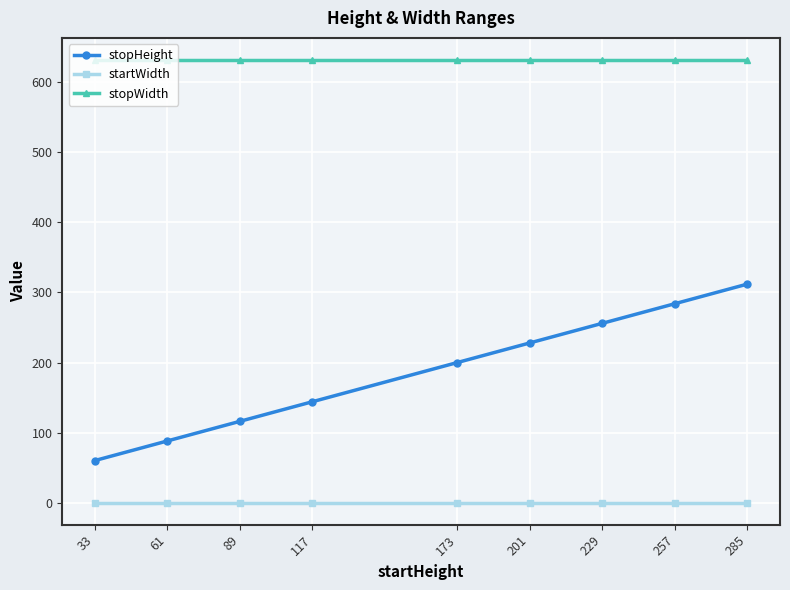

Rank the series at 89 from highest to lowest value.

stopWidth, stopHeight, startWidth